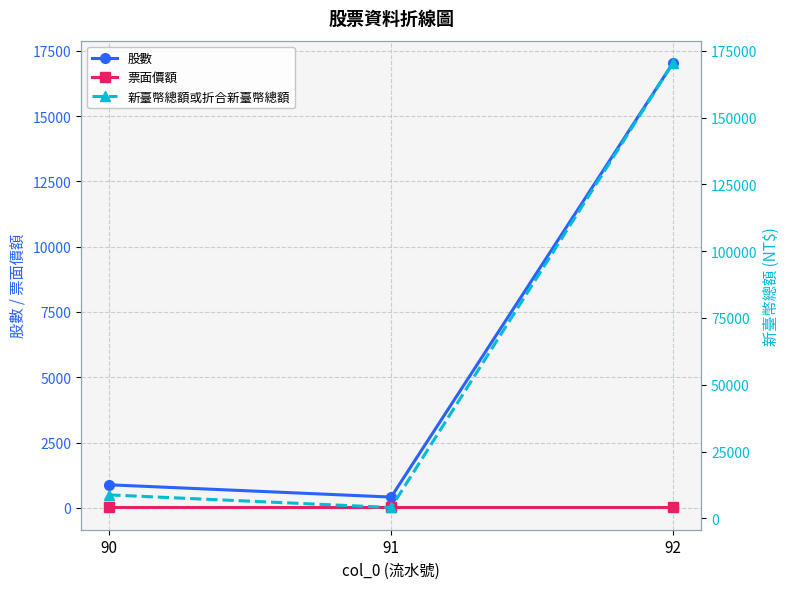

Rank the categories by 股數 value from lowest to highest.

91, 90, 92